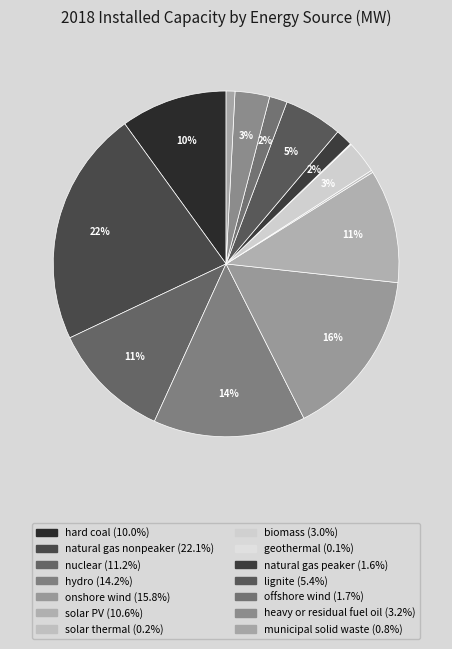

How many slices are in this pie chart?

14